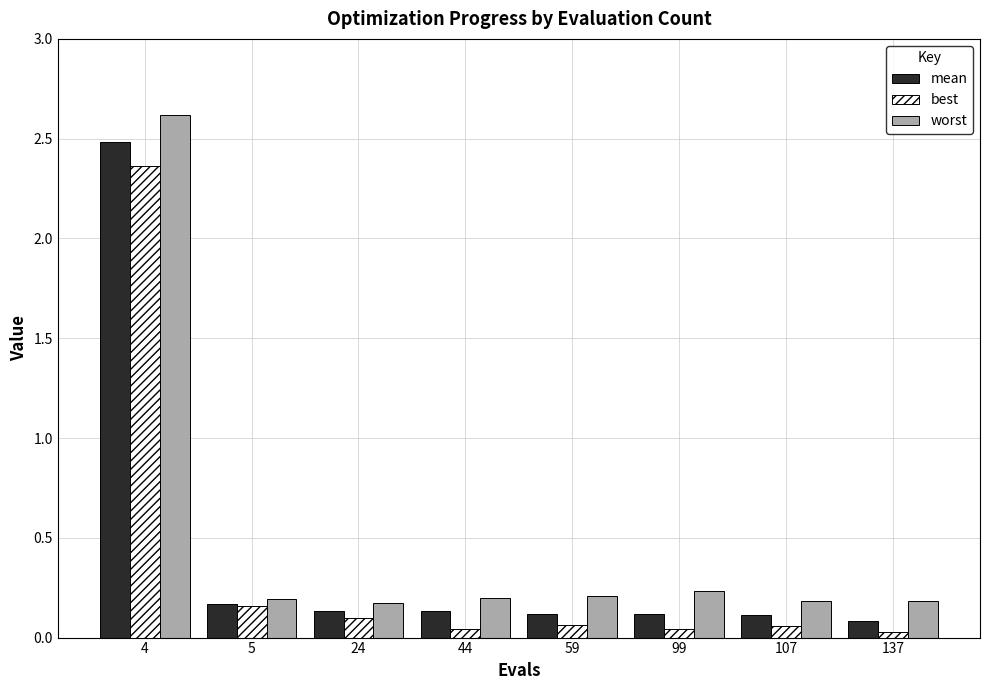

Which series has the largest range (max minus min)?

worst